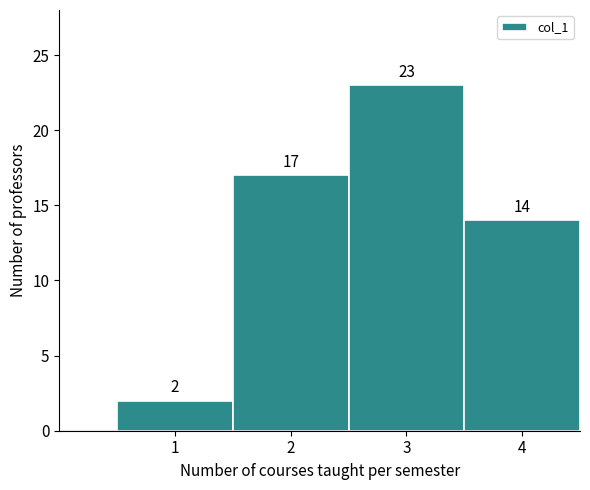

Reading left to right, extract all data points from this chart.

2	17	23	14